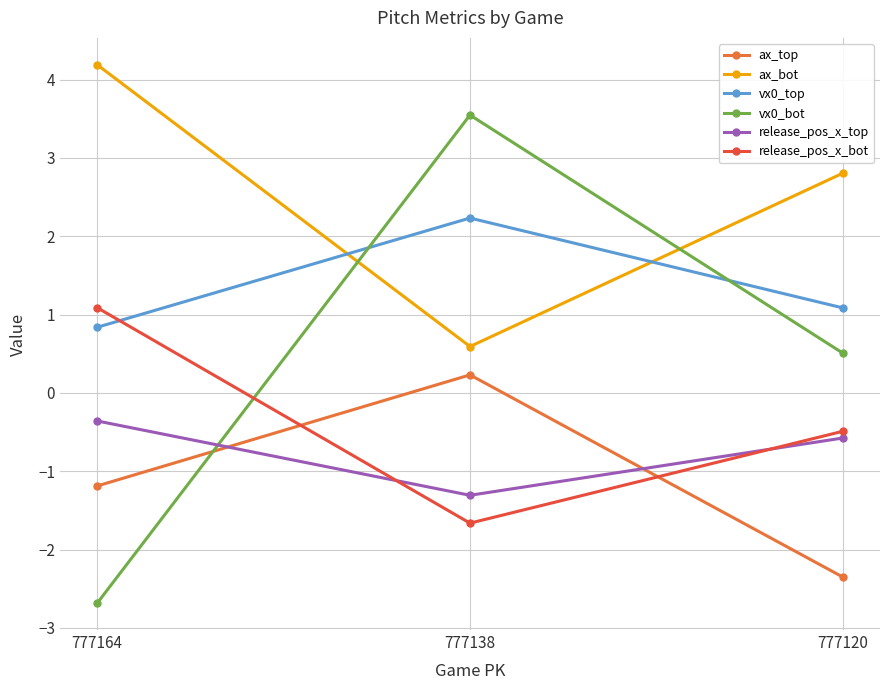

What are all the series names shown in the legend?

ax_top, ax_bot, vx0_top, vx0_bot, release_pos_x_top, release_pos_x_bot